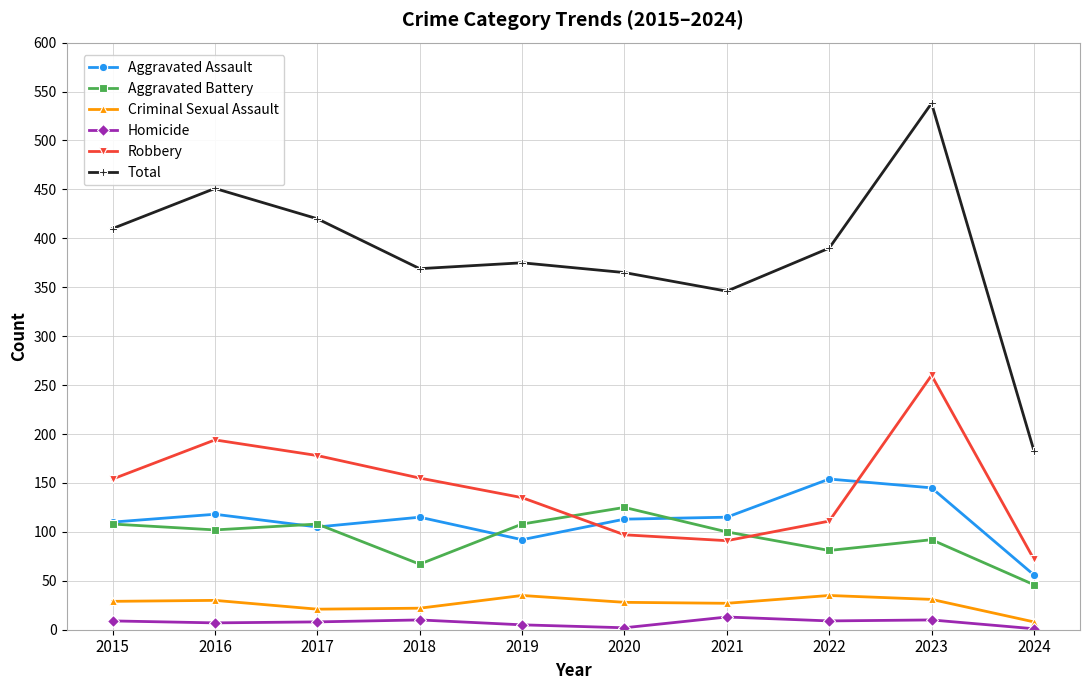

Where is the first local maximum for Robbery?

2016